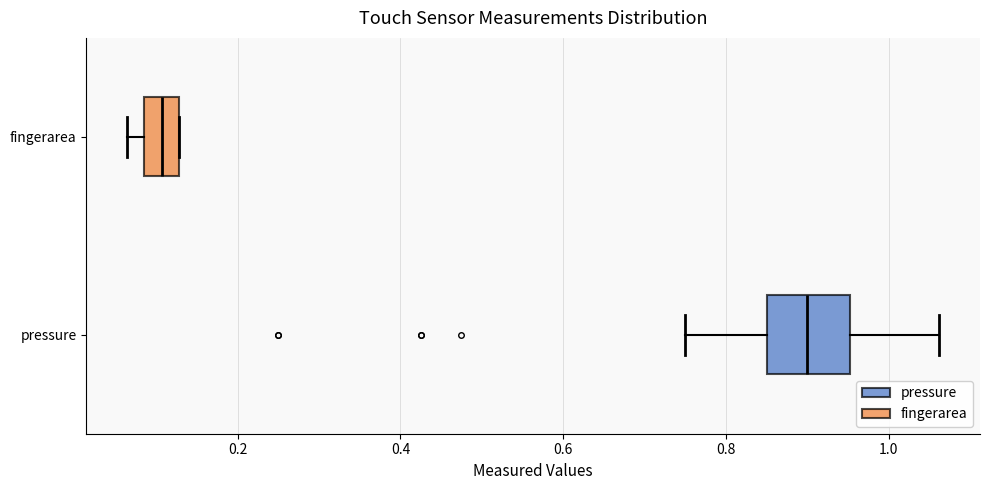

Which box's median line is the furthest to the right?

pressure